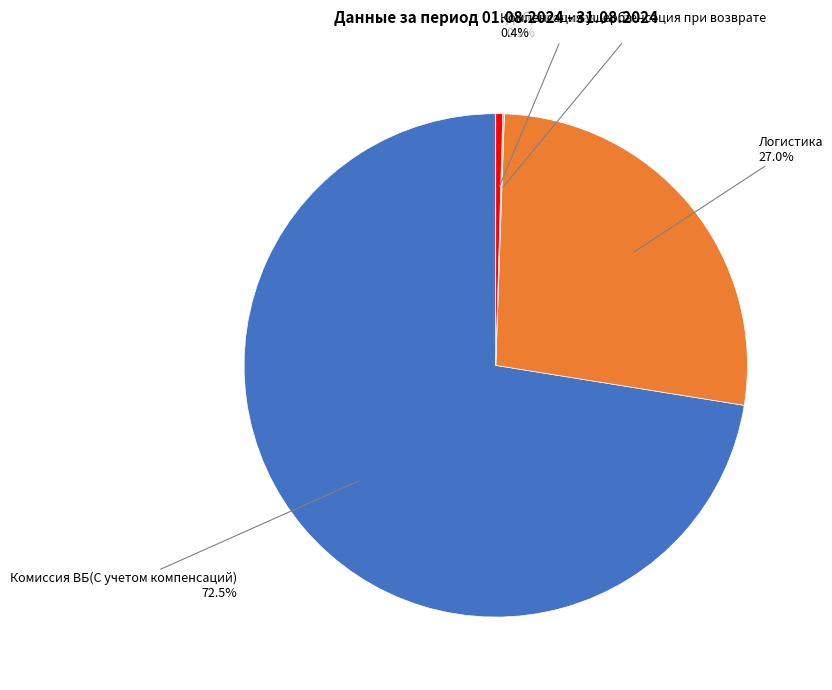

Is there any slice that represents more than half of the pie?

Yes